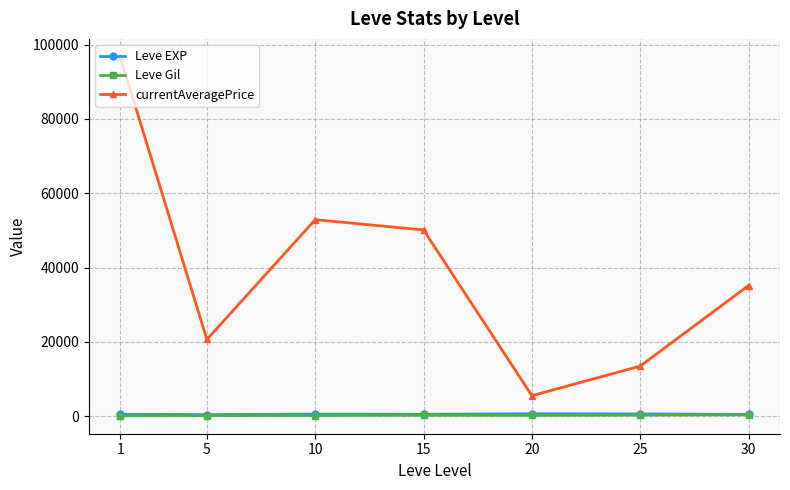

What is the greatest value displayed?

96699.1